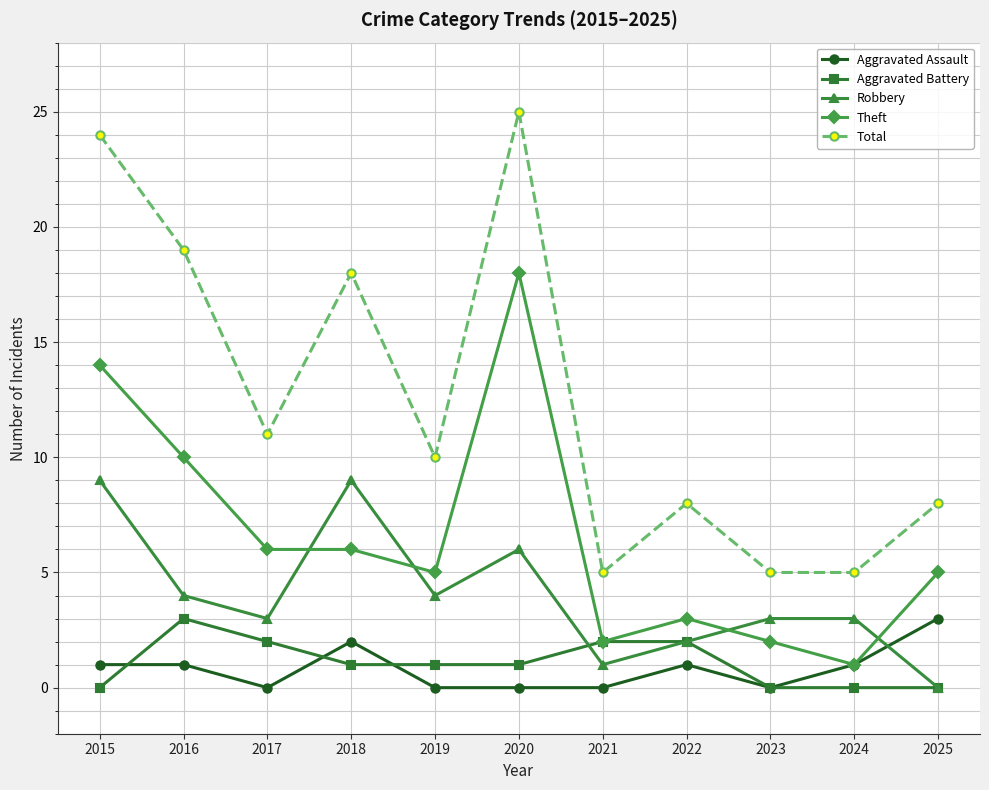

True or false: Theft and Total cross at least once.

False